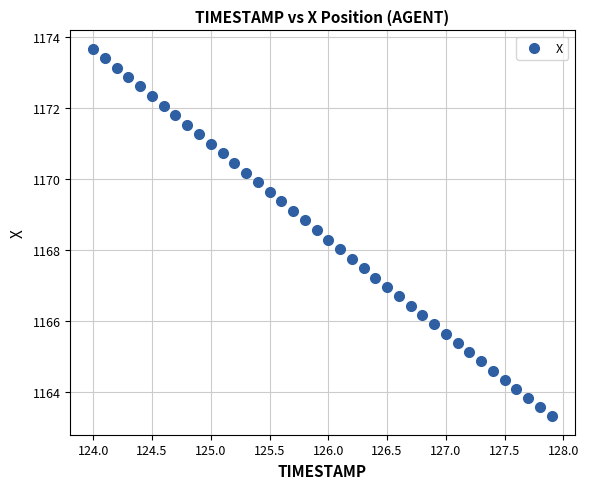

What is the range of X values (max minus min)?

3.9